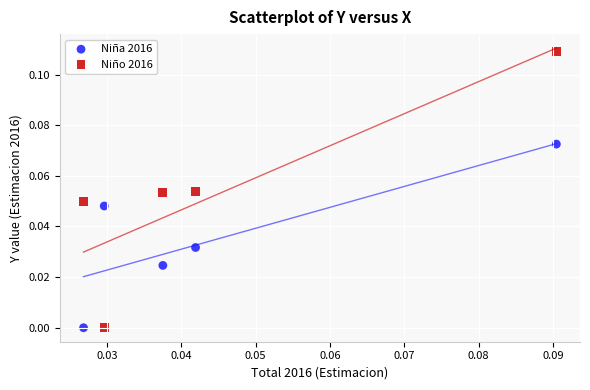

Which series reaches the maximum Y coordinate?

Niño 2016